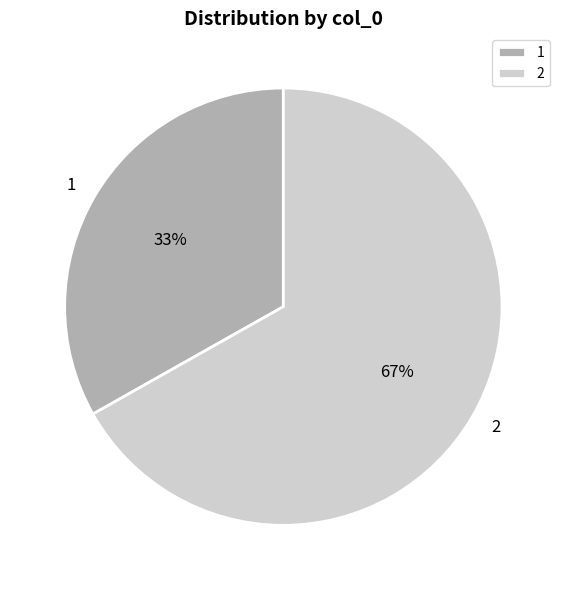

How many segments does this pie chart have?

2